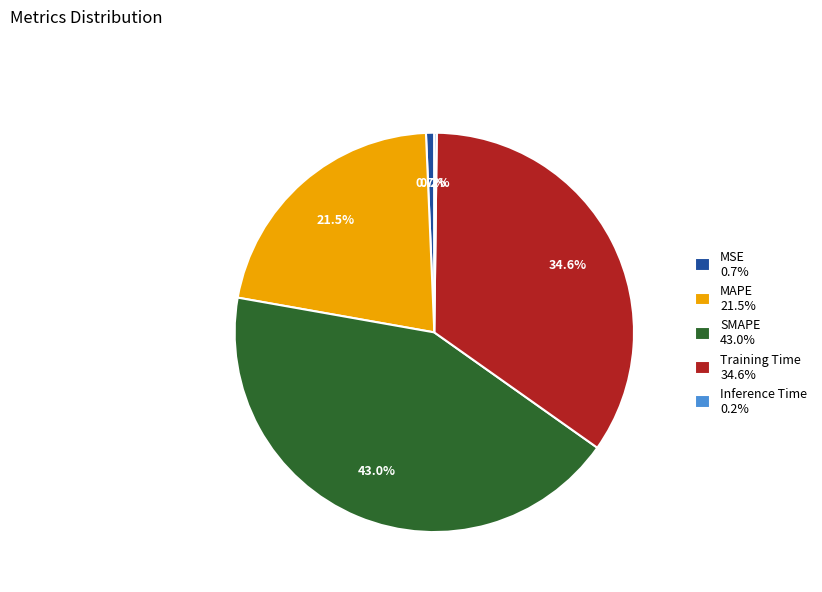

Does any single category account for the majority?

No